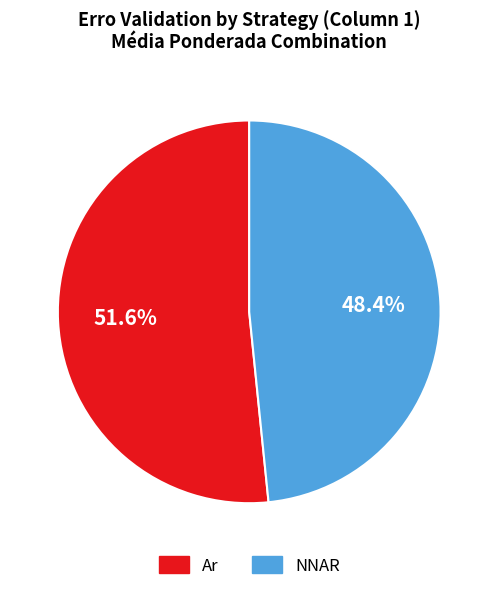

Is there a majority slice in this chart?

Yes